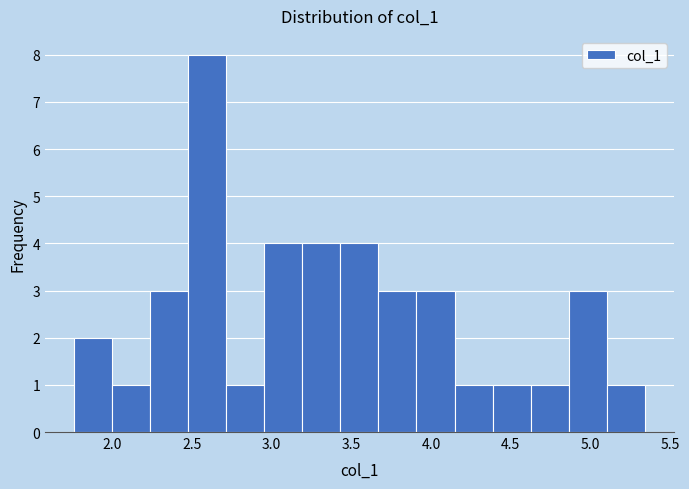

Reading left to right, transcribe this chart: for each bar, give the range it covers on the x-axis and its height. Neither the bar edges nor the heights are printed on the chart, so give them approximately, as read against the axes.

1.75 to 2.00: 2
2.00 to 2.25: 1
2.25 to 2.45: 3
2.45 to 2.70: 8
2.70 to 2.95: 1
2.95 to 3.20: 4
3.20 to 3.45: 4
3.45 to 3.65: 4
3.65 to 3.90: 3
3.90 to 4.15: 3
4.15 to 4.40: 1
4.40 to 4.65: 1
4.65 to 4.85: 1
4.85 to 5.10: 3
5.10 to 5.35: 1